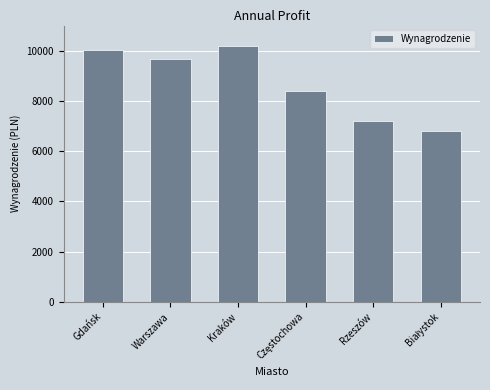

Which label corresponds to the largest value in the chart?

Kraków